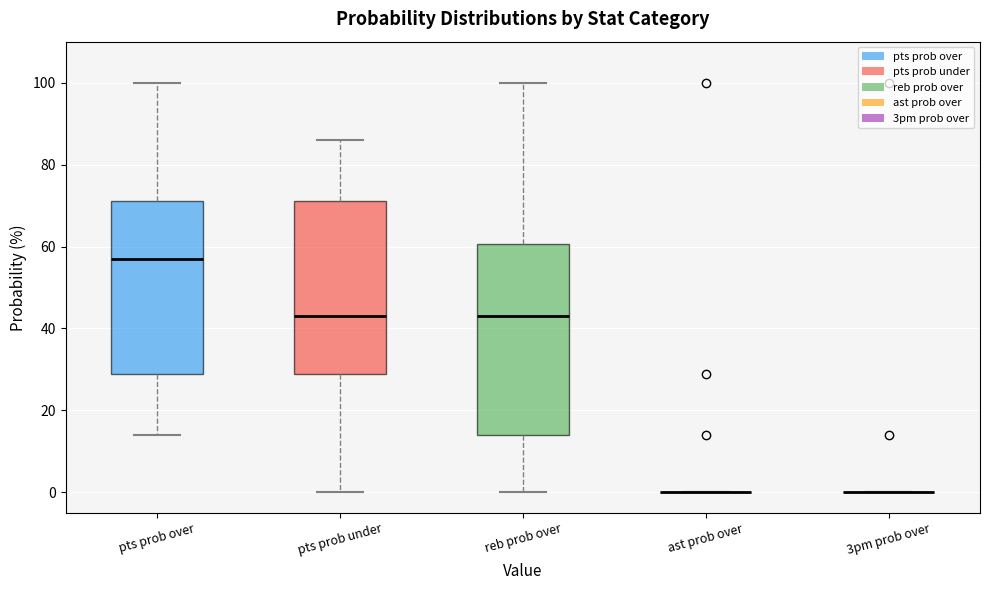

Reading left to right, transcribe this box plot: for each box, give where its median line is, the range the box spans, and where its two whiskers end, as read against the y-axis. The values are not printed on the chart, so give them approximately, as read against the axis.

pts prob over: median 58, box 30 to 72, whiskers 14 to 100
pts prob under: median 44, box 30 to 72, whiskers 0 to 86
reb prob over: median 44, box 14 to 60, whiskers 0 to 100
ast prob over: box collapsed to a line at 0, whiskers 0 to 0
3pm prob over: box collapsed to a line at 0, whiskers 0 to 0